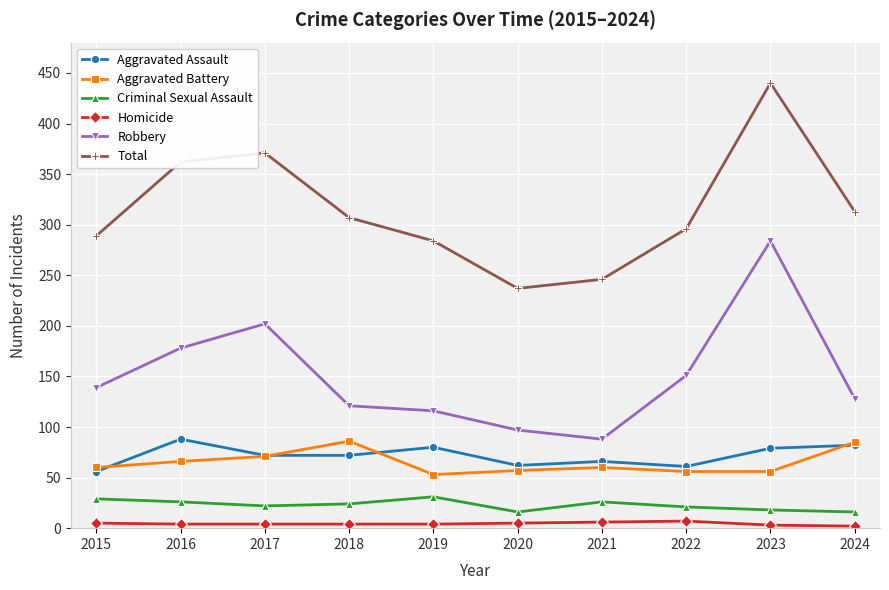

True or false: Homicide and Total cross at least once.

False